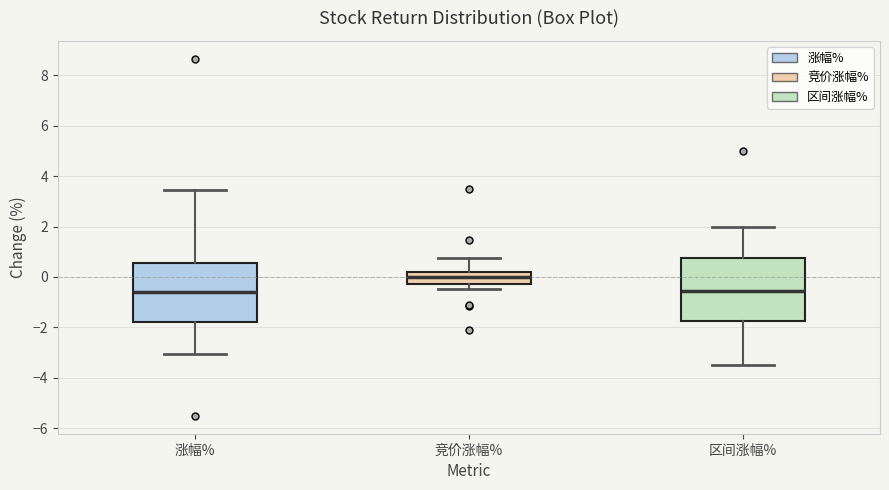

Which box's median line is the highest?

竞价涨幅%